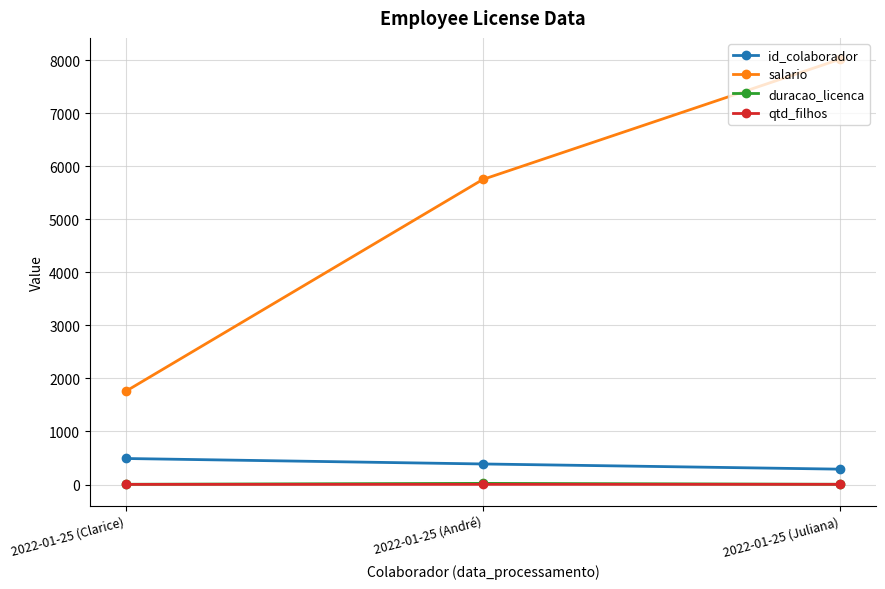

Which series changed the most between 2022-01-25 (André) and 2022-01-25 (Juliana)?

salario